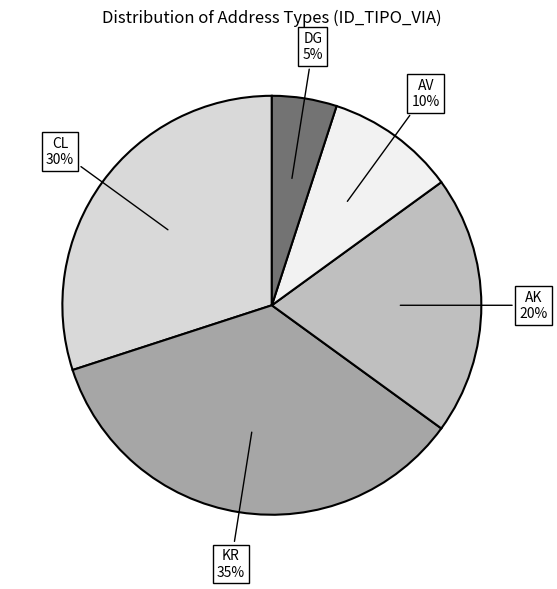

Does any single category account for the majority?

No